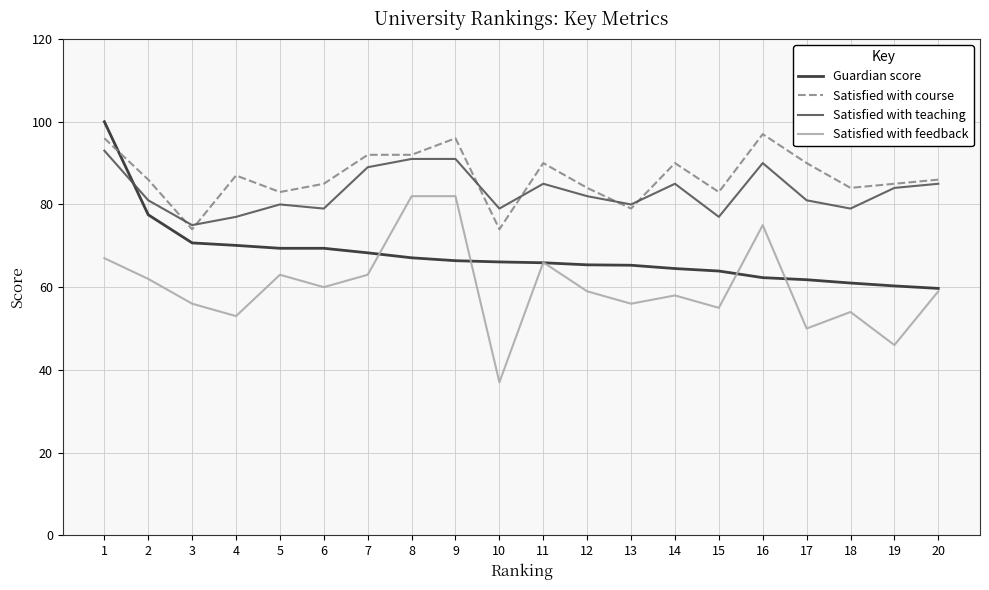

What is the total value across all series at 17?

282.8